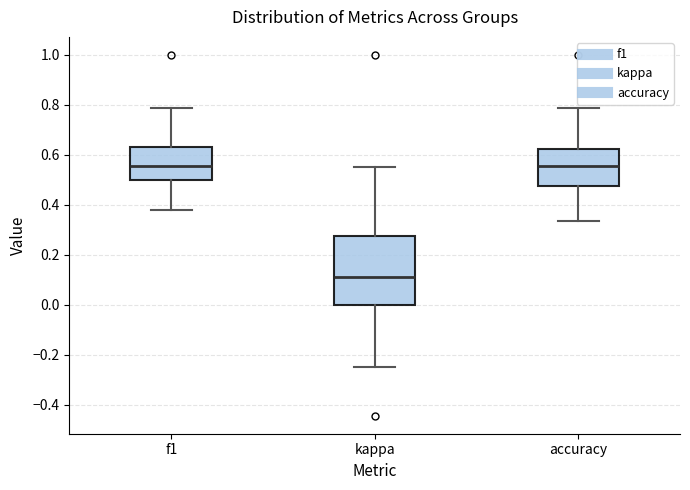

Which box is the tallest, from its lower edge to its upper edge?

kappa